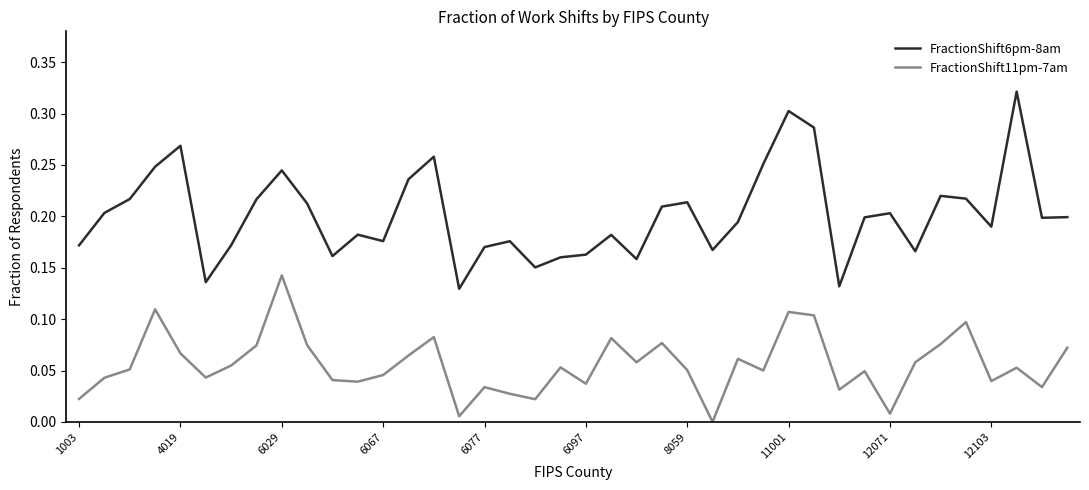

Does the chart have visible grid lines?

No